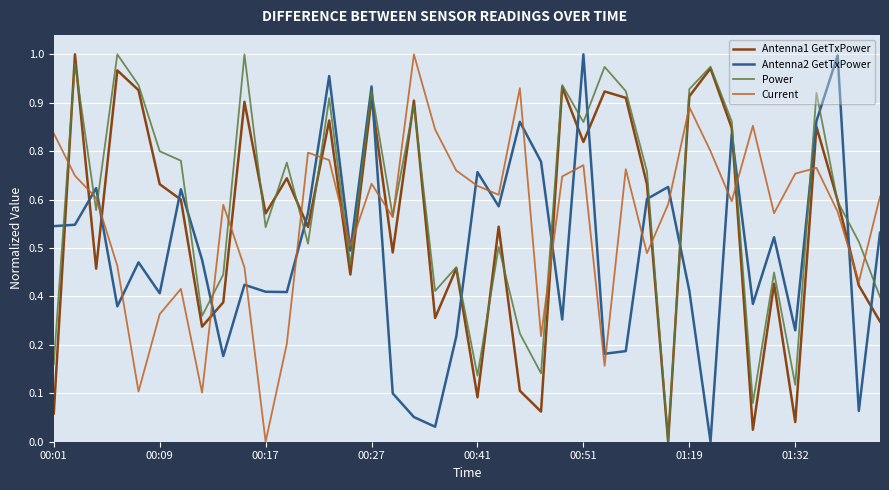

What are all the series names shown in the legend?

Antenna1 GetTxPower, Antenna2 GetTxPower, Power, Current